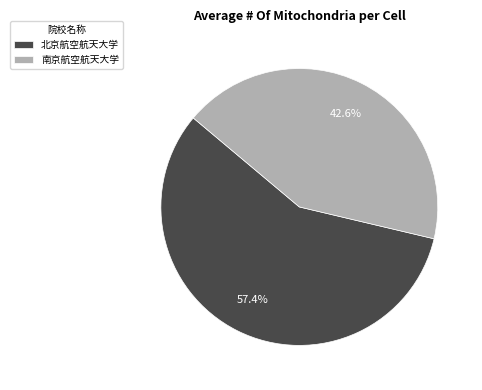

Combined, do 南京航空航天大学 and 北京航空航天大学 account for over 50%?

Yes